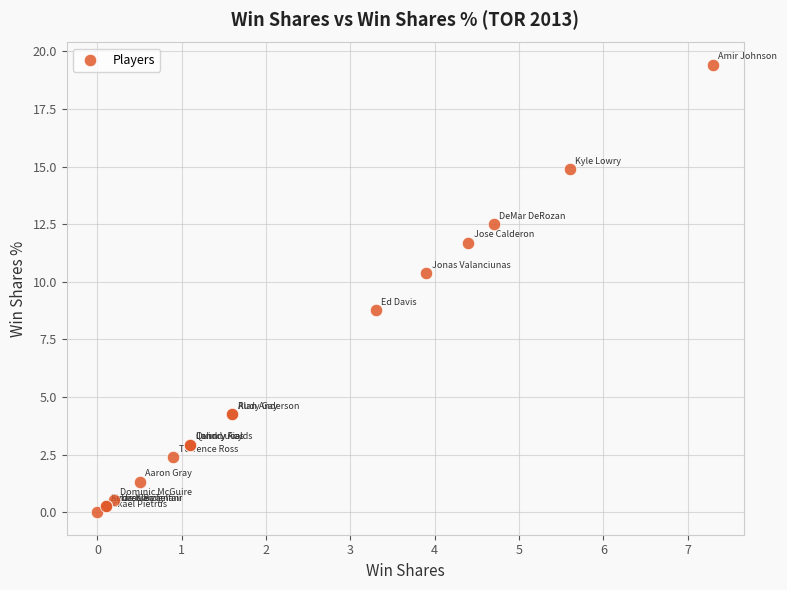

What Y value in the scatter plot is closest to 9?

8.8